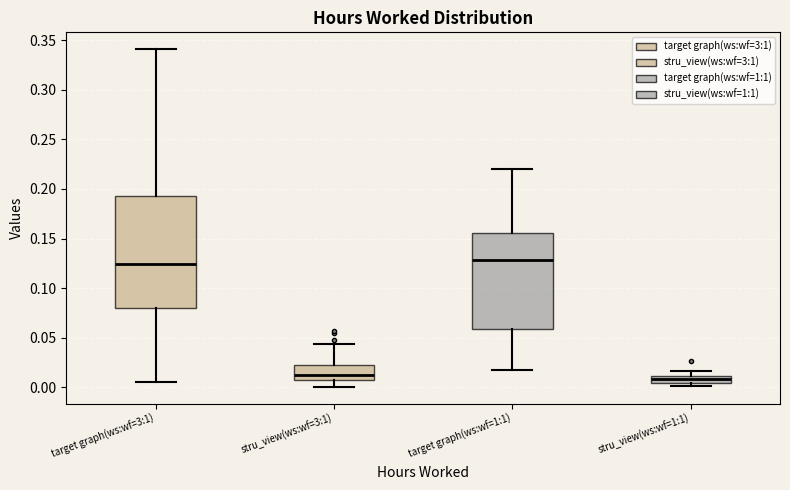

Which box is the tallest, from its lower edge to its upper edge?

target graph(ws:wf=3:1)